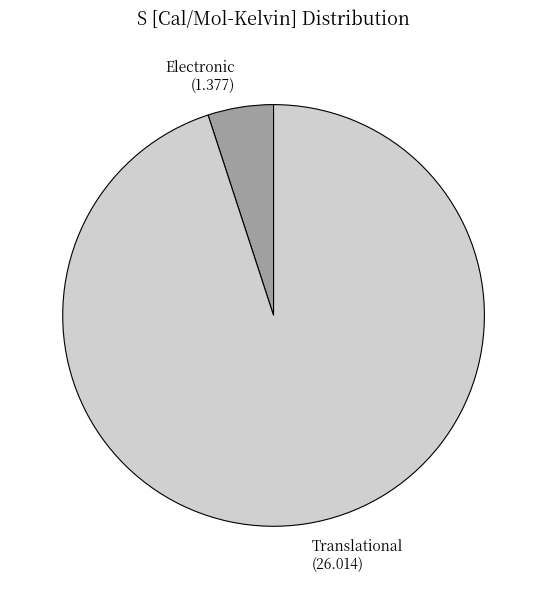

Is it true that Translational is 95% of the pie?

True